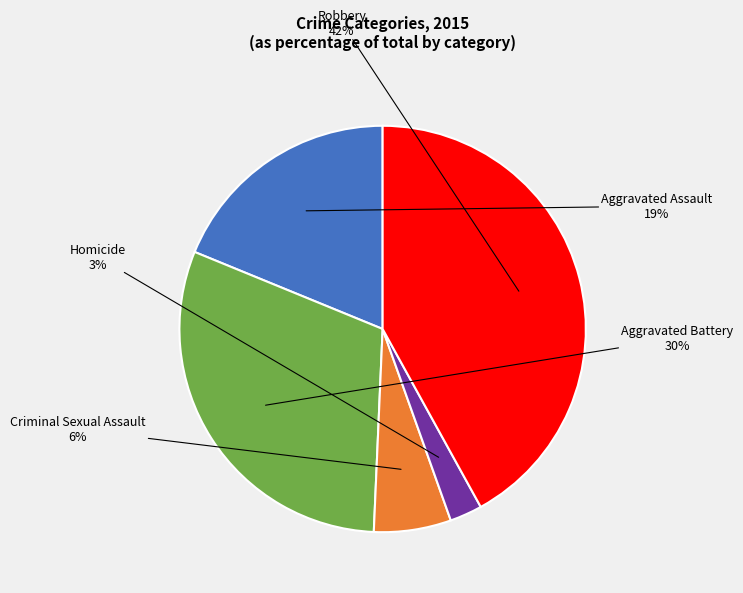

Count the number of slices in the pie.

5